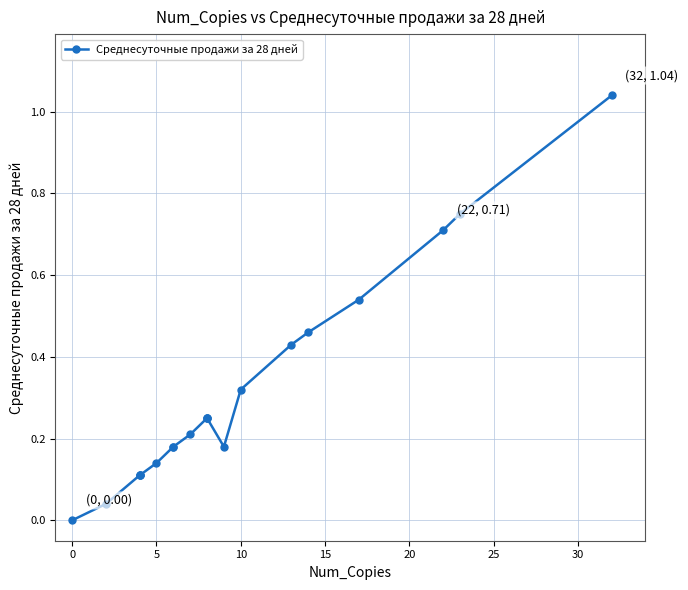

How many lines are shown in the chart?

1